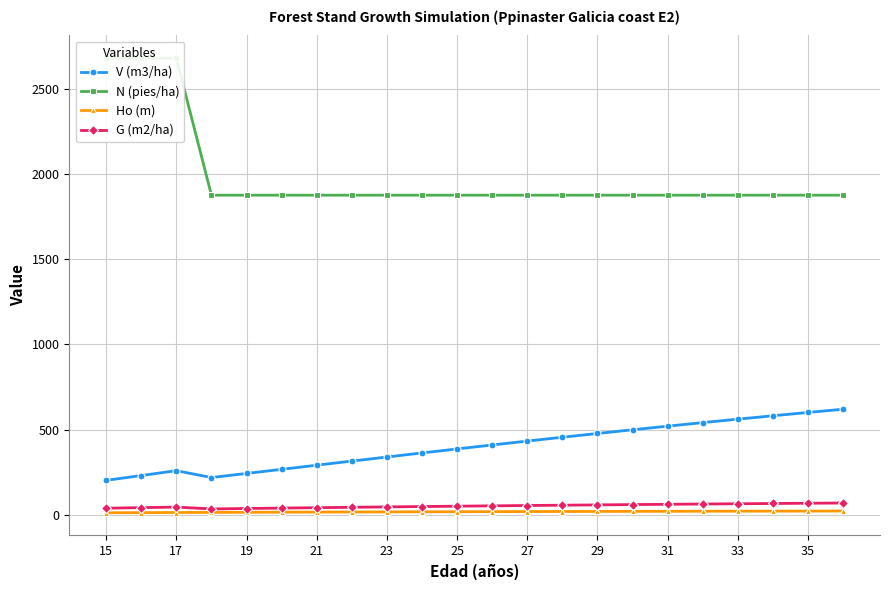

True or false: V (m3/ha) and G (m2/ha) cross at least once.

False